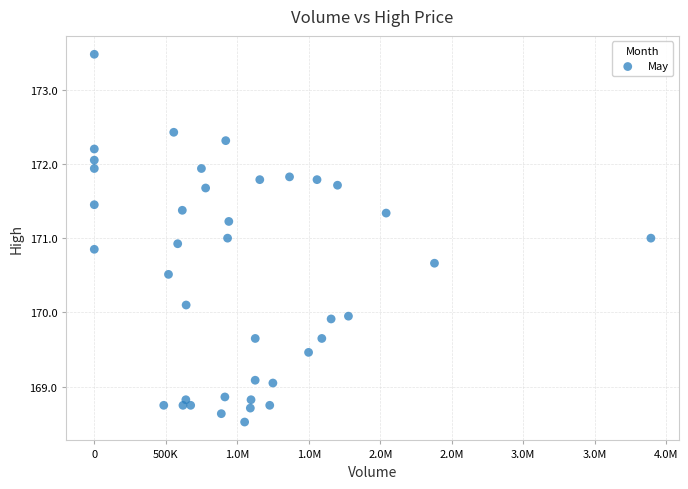

What is the range of X values (max minus min)?

3892119.0